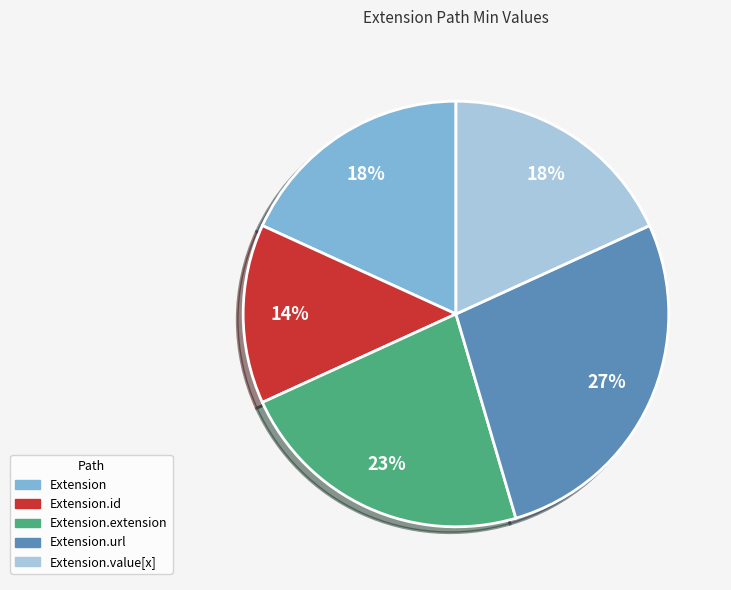

To the nearest percent, what is the difference between the Extension and Extension.url slice percentages?

9%